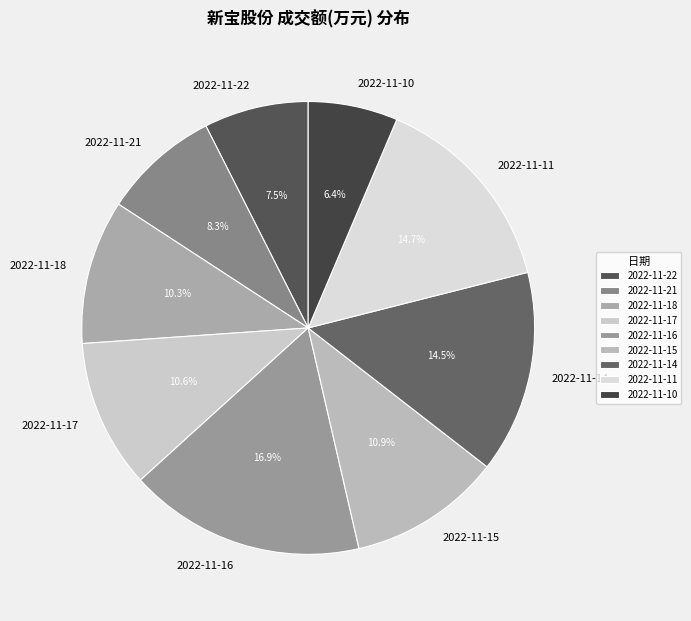

How many slices are in this pie chart?

9